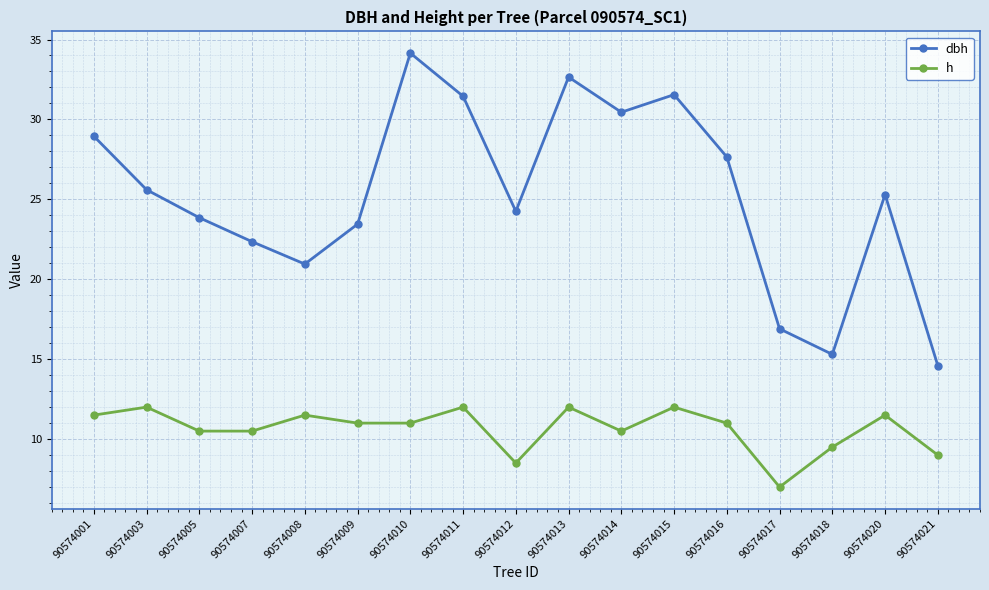

Where does the dbh series first go above 25?

90574001